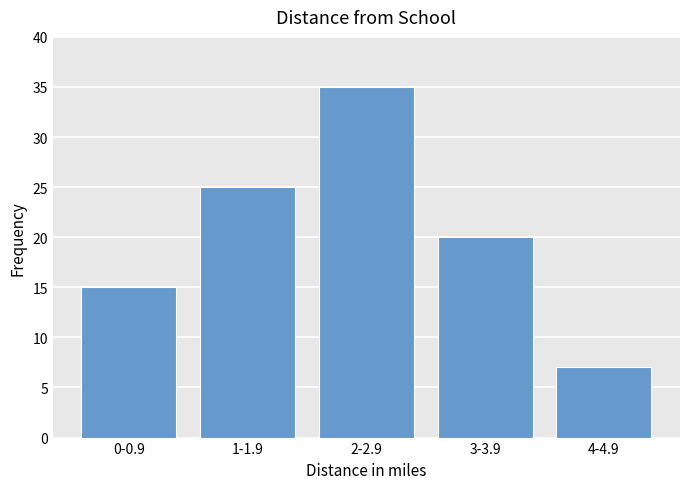

Reading left to right, extract all data points from this chart.

15	25	35	20	7